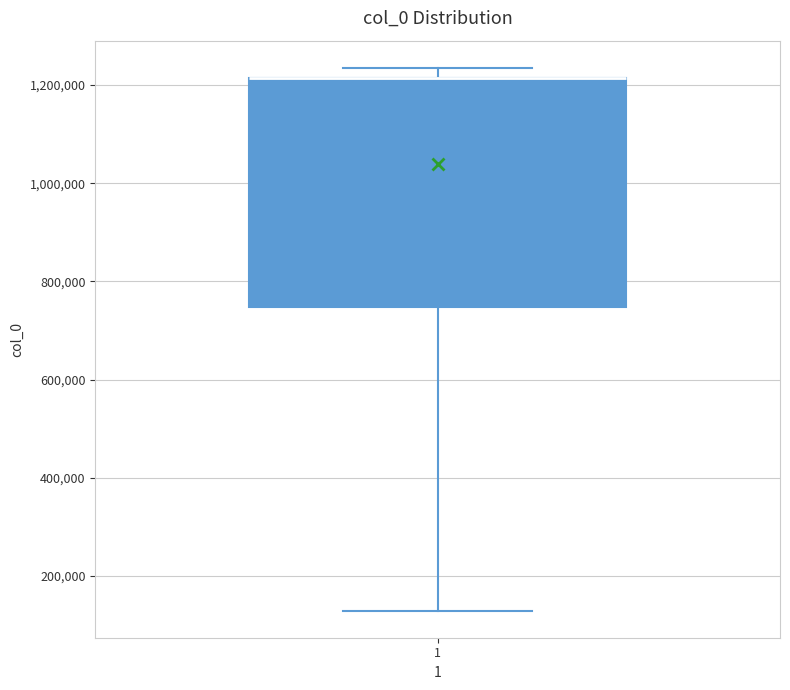

Read this box plot against the y-axis: the position of the median line, the range covered by the box, and the ends of both whiskers. The values are not printed on the chart, so give them approximately, as read against the axis.

median 1220000 (drawn on the box's upper edge), box 740000 to 1220000, whiskers 120000 to 1240000